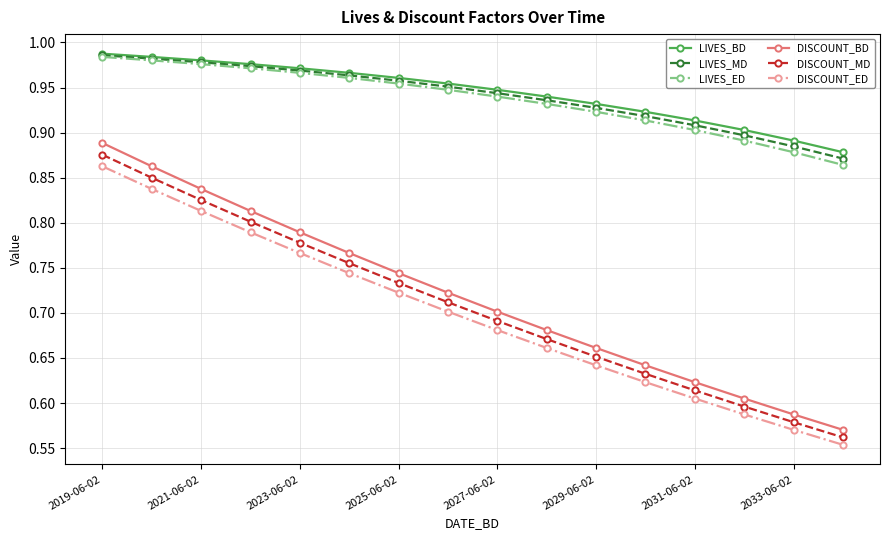

Which series has the largest range (max minus min)?

DISCOUNT_BD